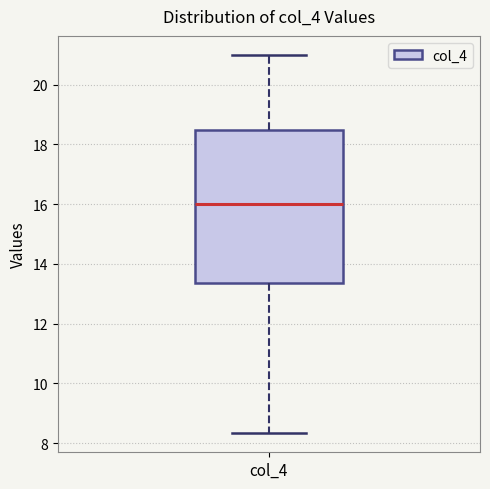

Where does the lower whisker of the box for col_4 end on the y-axis? The values are not printed on the chart, so give them approximately, as read against the axis.

8.4